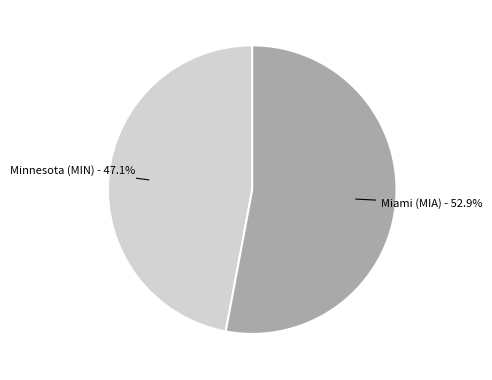

Is there a majority slice in this chart?

Yes